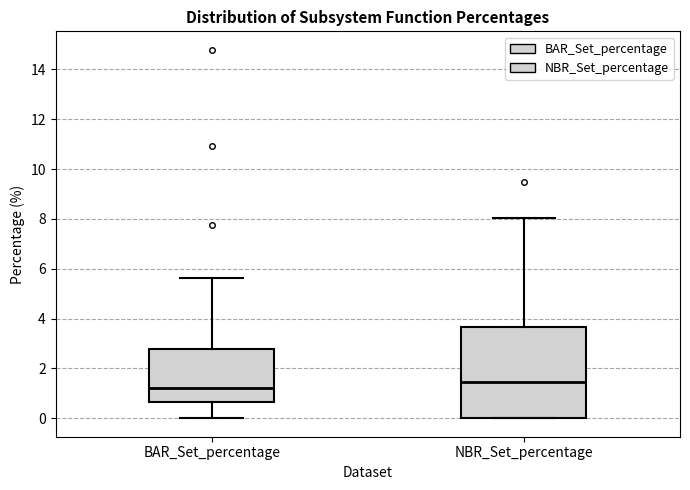

Where is the upper edge of the box for NBR_Set_percentage on the y-axis? The values are not printed on the chart, so give them approximately, as read against the axis.

3.6